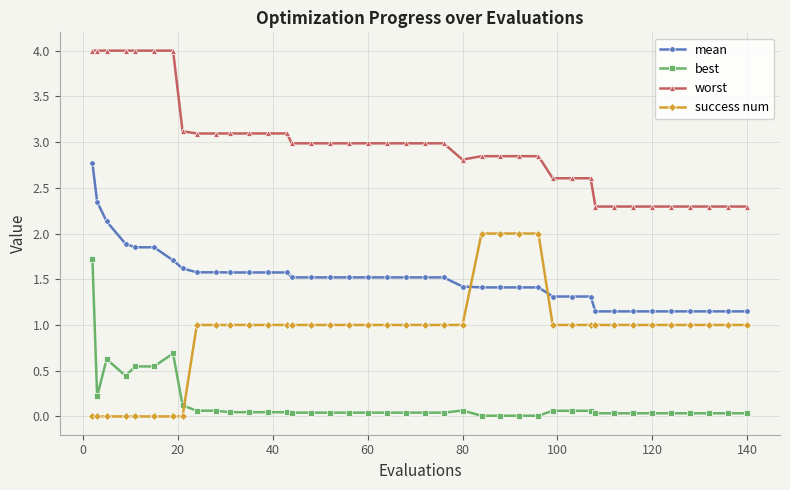

Rank the series by their maximum value, from lowest to highest.

best, success num, mean, worst